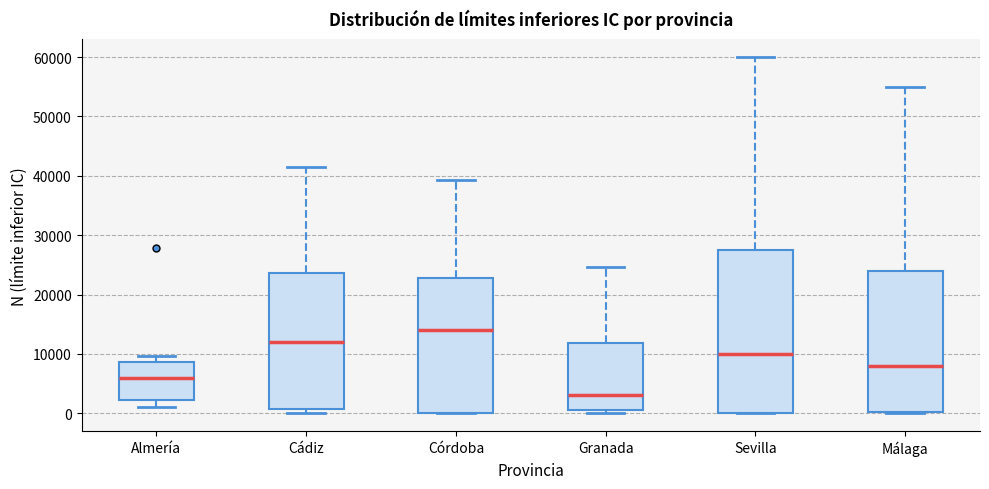

Where is the upper edge of the box for Sevilla on the y-axis? The values are not printed on the chart, so give them approximately, as read against the axis.

28000